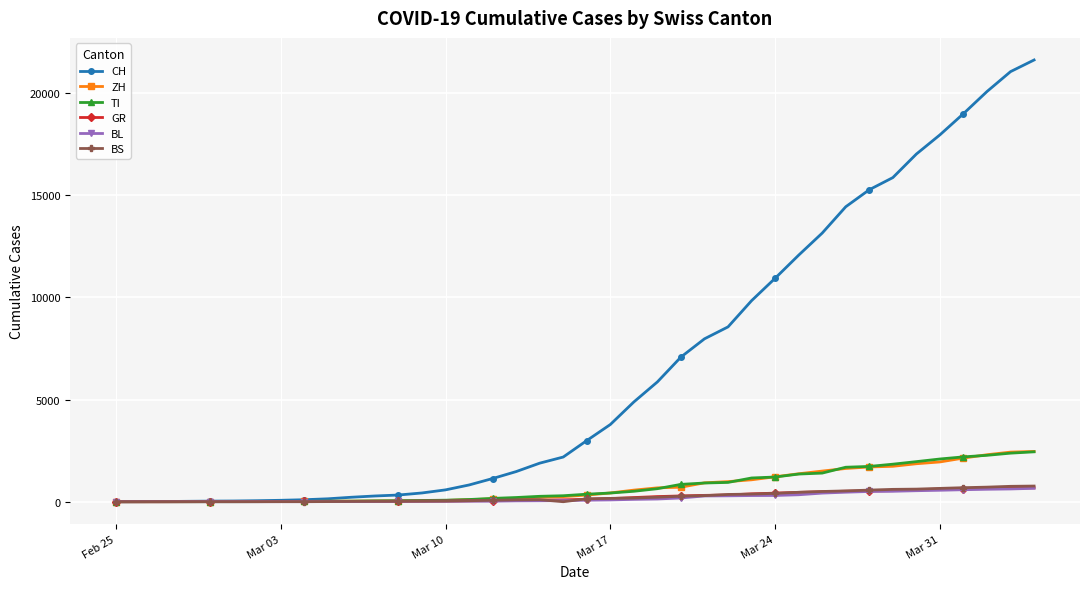

What is the greatest value displayed?

21617